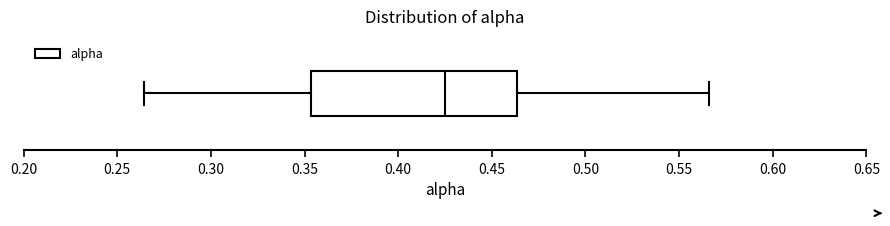

Where does the right whisker of the box end on the x-axis? The values are not printed on the chart, so give them approximately, as read against the axis.

0.565